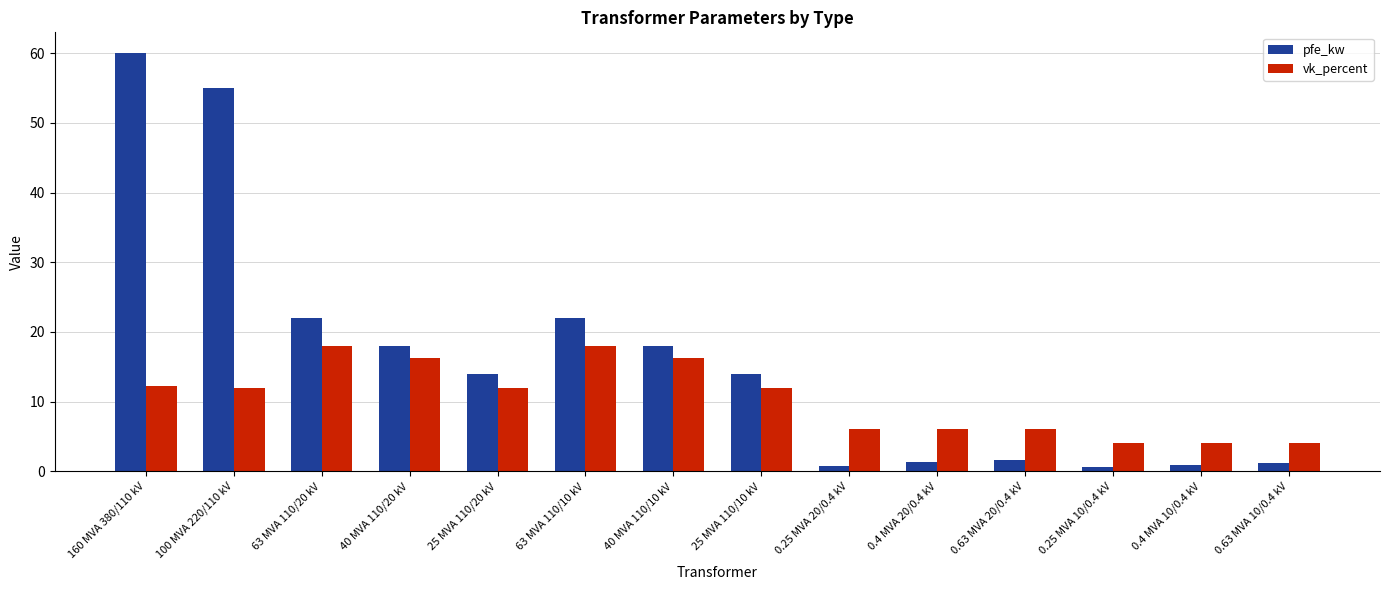

What is the greatest value displayed?

60.0